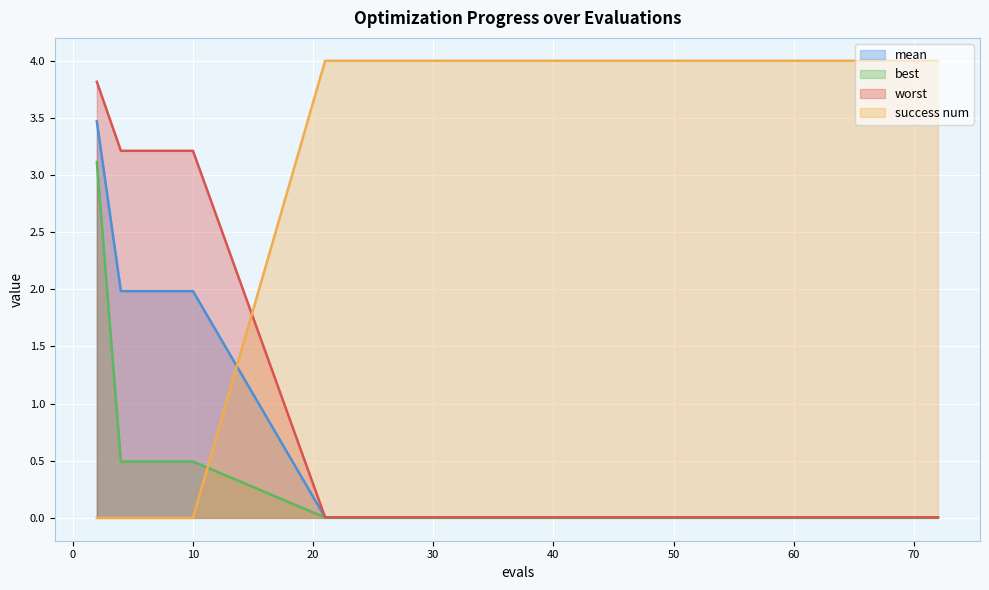

True or false: best has a value of 0.0 at 72.

False